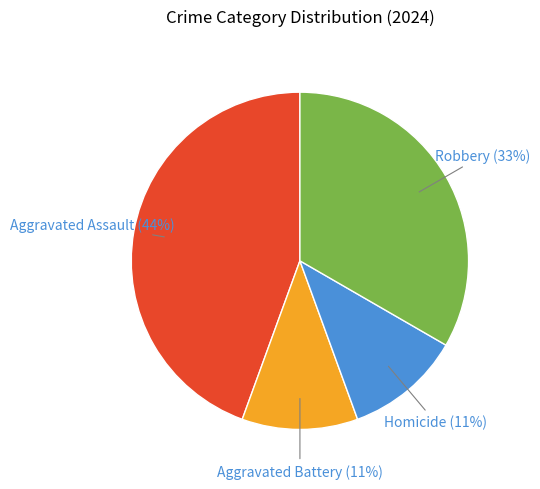

Between Aggravated Assault and Robbery, which is larger?

Aggravated Assault